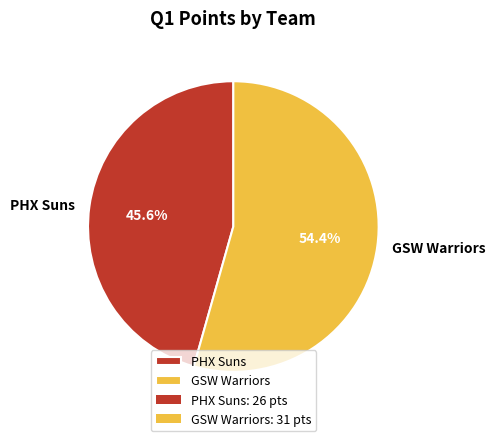

Which has a higher value, GSW Warriors or PHX Suns?

GSW Warriors